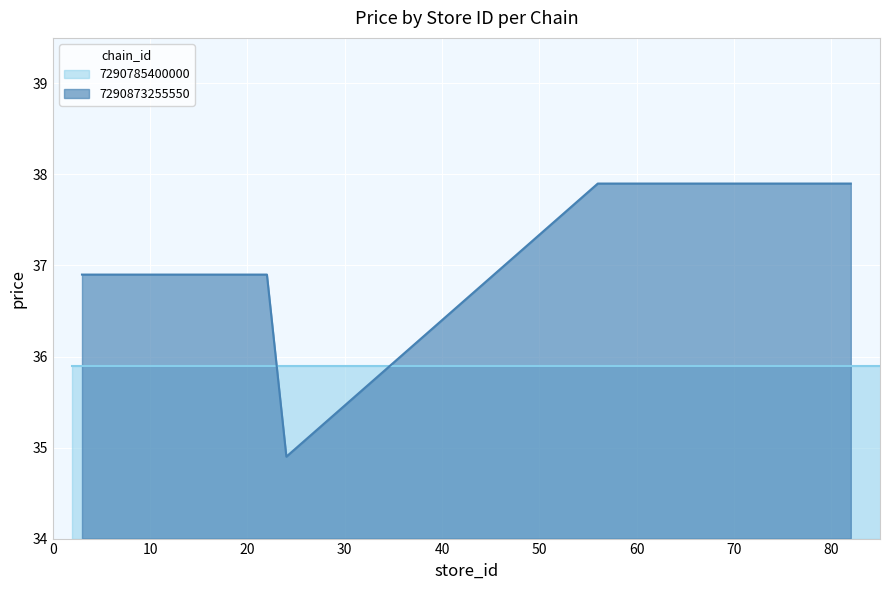

What is the minimum value shown in the chart?

34.9